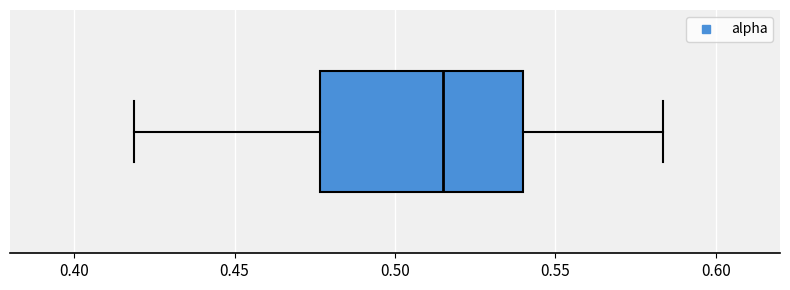

Transcribe this box plot: give where the median line is, the range the box spans, and where the two whiskers end, as read against the x-axis. The values are not printed on the chart, so give them approximately, as read against the axis.

median 0.515, box 0.475 to 0.540, whiskers 0.420 to 0.585